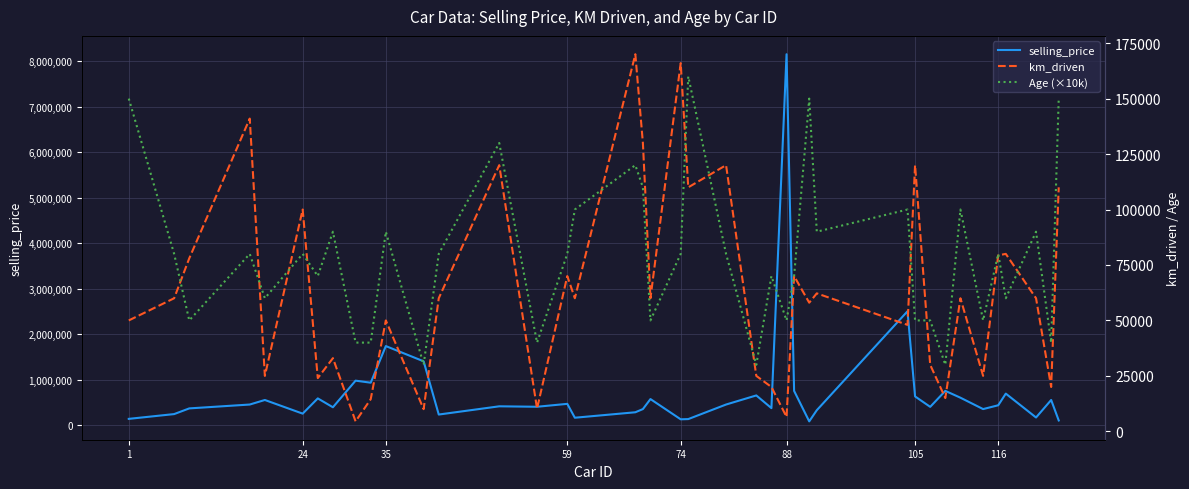

What is the maximum value for selling_price?

8150000